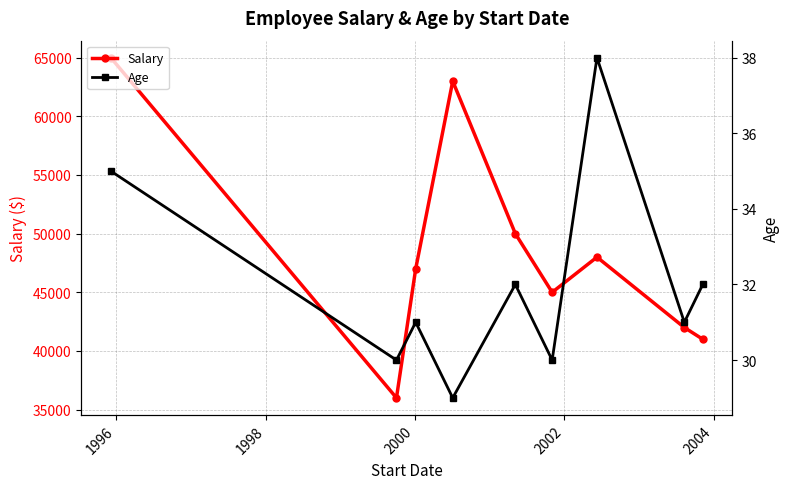

What is the value of the Salary point at the 1st from the left?

65000